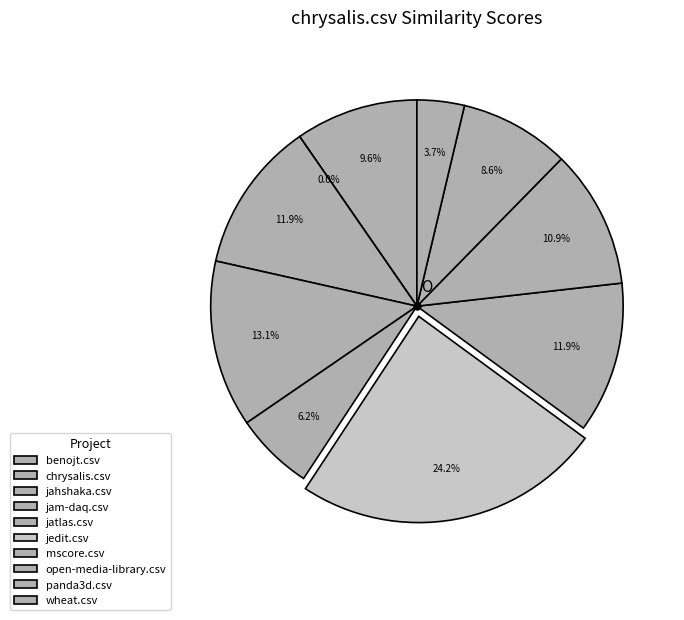

Is there any slice that represents more than half of the pie?

No